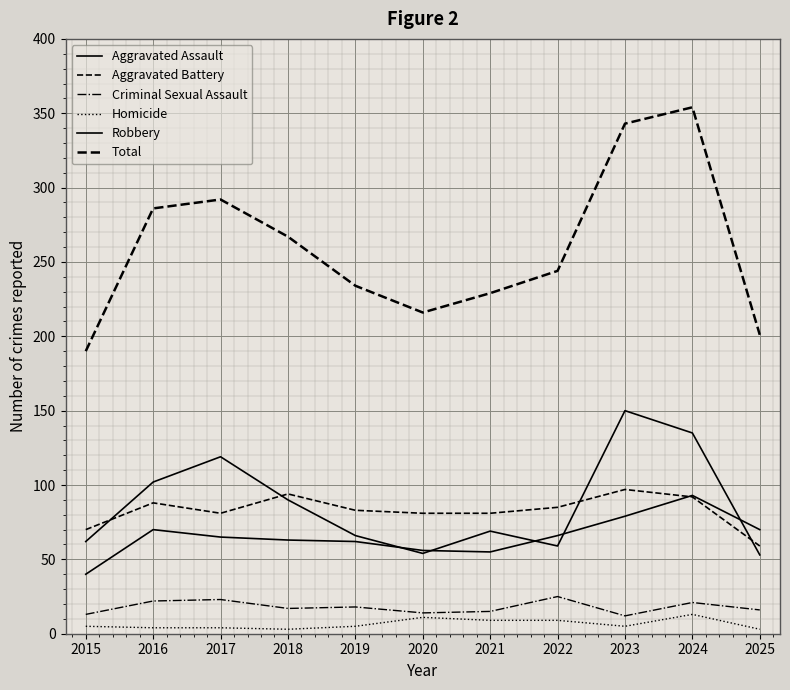

Is this an area chart (filled region under the line)?

No